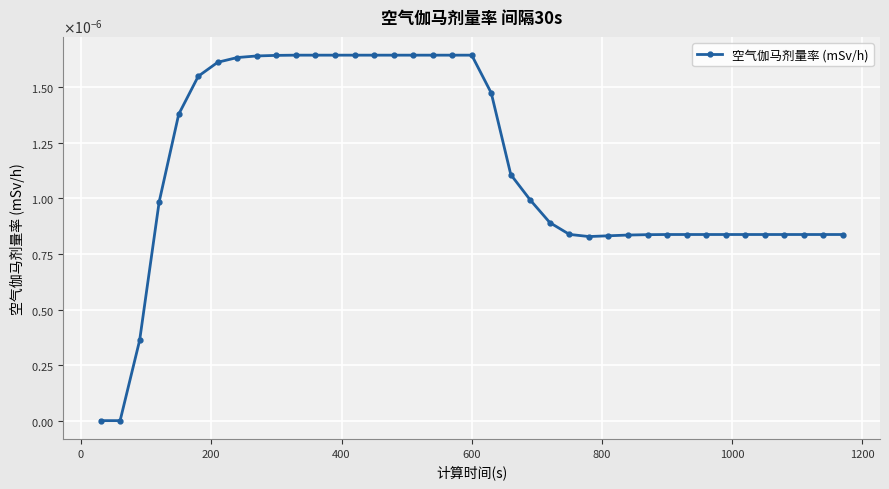

Is this an area chart (filled region under the line)?

No